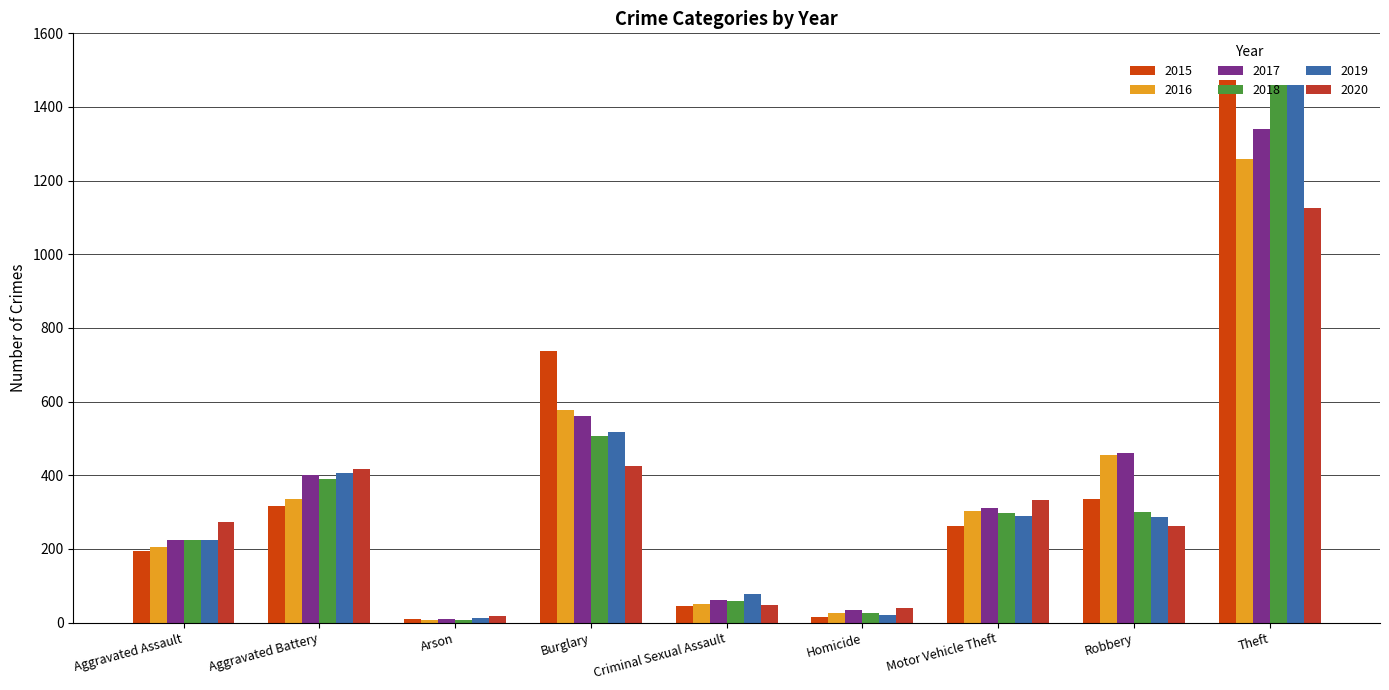

How many data points in 2017 are less than 312?

4